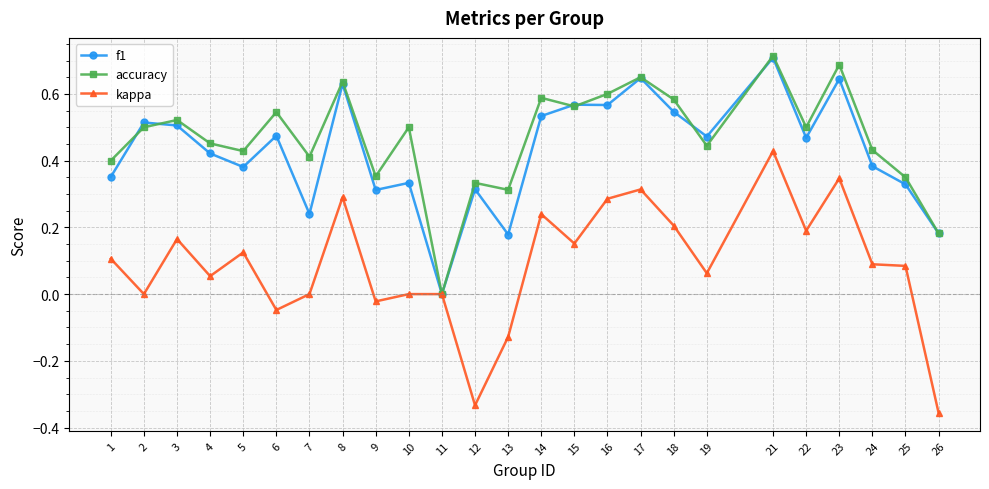

Is the value of accuracy at 21 greater than the value of kappa at 8?

Yes